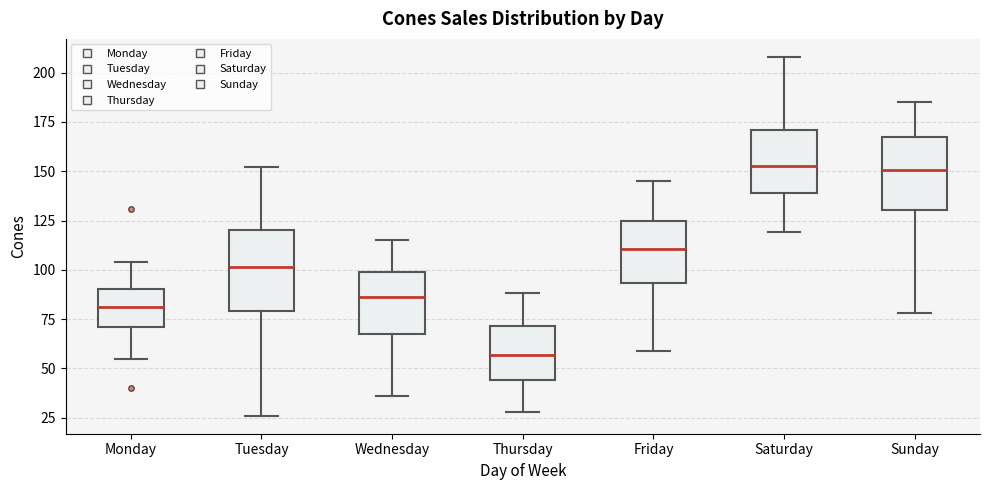

Reading left to right, transcribe this box plot: for each box, give where its median line is, the range the box spans, and where its two whiskers end, as read against the y-axis. The values are not printed on the chart, so give them approximately, as read against the axis.

Monday: median 80, box 70 to 90, whiskers 55 to 105
Tuesday: median 100, box 80 to 120, whiskers 25 to 150
Wednesday: median 85, box 65 to 100, whiskers 35 to 115
Thursday: median 55, box 45 to 70, whiskers 30 to 90
Friday: median 110, box 95 to 125, whiskers 60 to 145
Saturday: median 155, box 140 to 170, whiskers 120 to 210
Sunday: median 150, box 130 to 165, whiskers 80 to 185